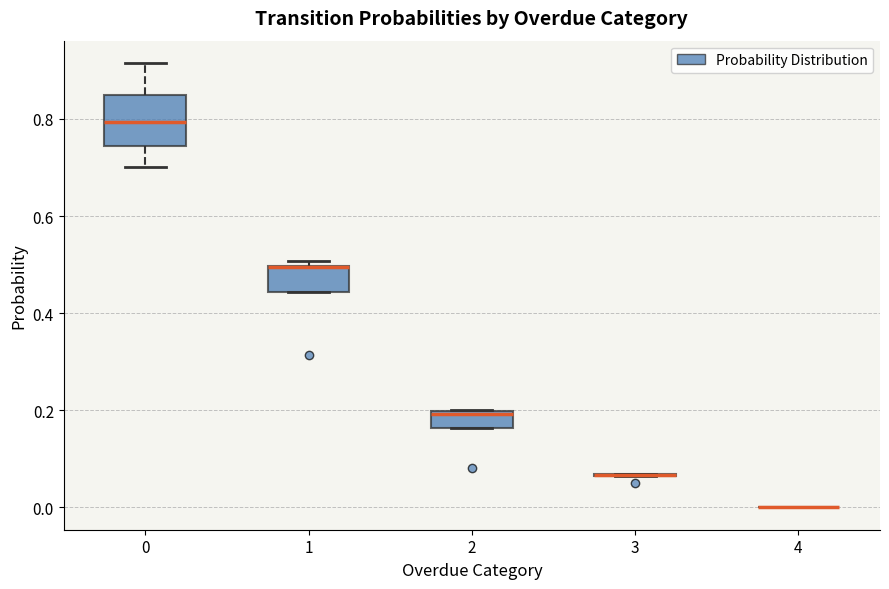

Reading left to right, transcribe this box plot: for each box, give where its median line is, the range the box spans, and where its two whiskers end, as read against the y-axis. The values are not printed on the chart, so give them approximately, as read against the axis.

0: median 0.80, box 0.74 to 0.84, whiskers 0.70 to 0.92
1: median 0.50 (drawn on the box's upper edge), box 0.44 to 0.50, whiskers 0.44 to 0.50 (just above the box's upper edge)
2: median 0.20 (just below the box's upper edge), box 0.16 to 0.20, whiskers 0.16 to 0.20
3: box collapsed to a line at 0.06, whiskers 0.06 to 0.06
4: box collapsed to a line at 0.00, whiskers 0.00 to 0.00